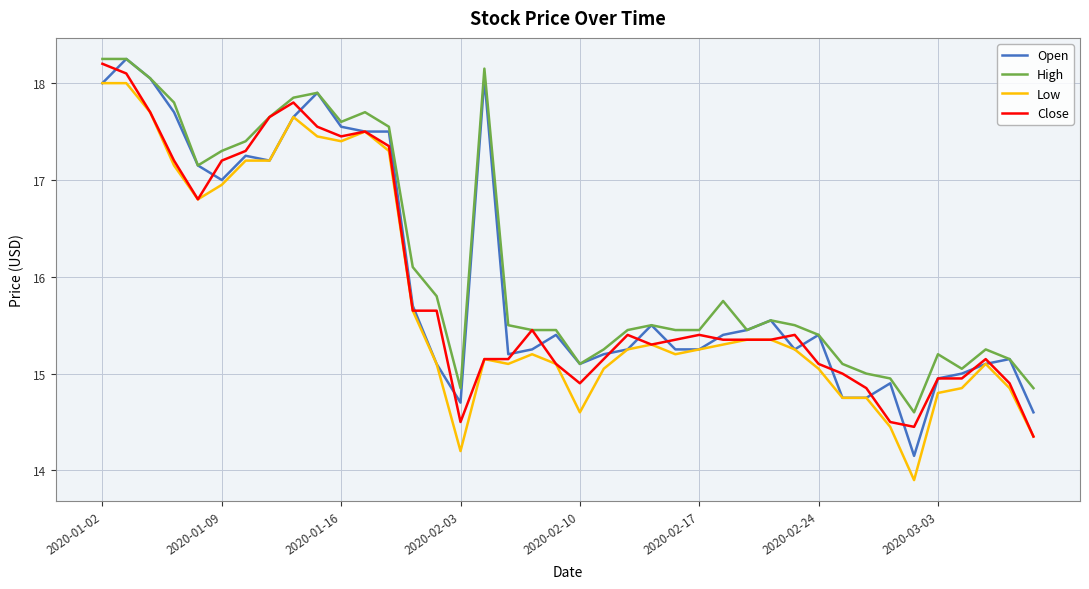

What is the maximum value for Low?

18.0